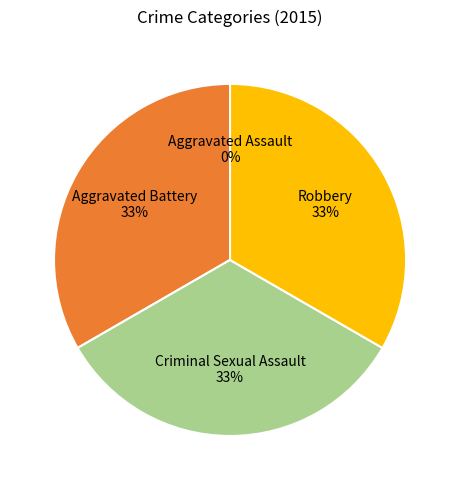

Does any single category account for the majority?

No